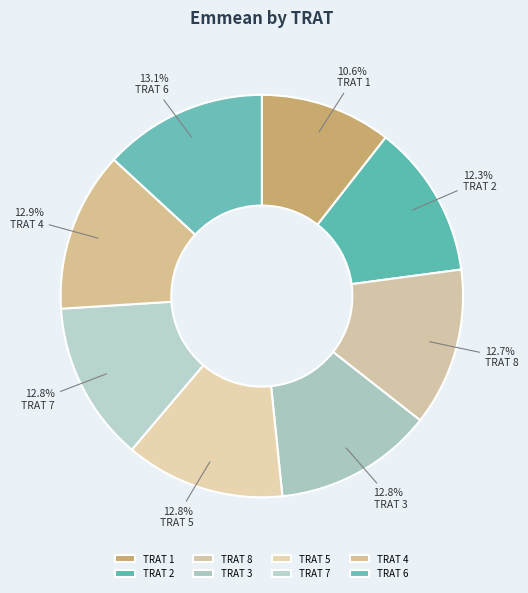

Does any single category account for the majority?

No